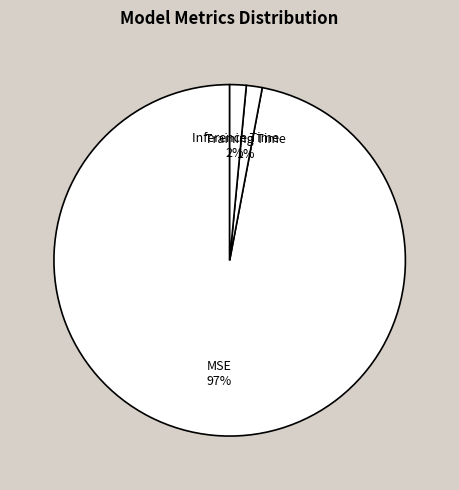

To the nearest percent, what percentage of the pie is Inference Time?

2%